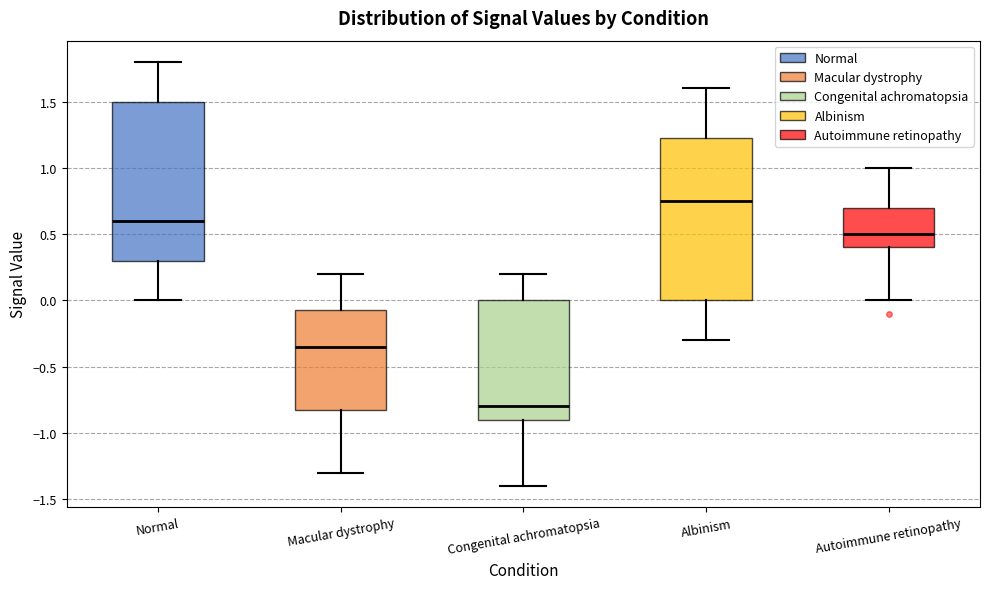

Reading left to right, transcribe this box plot: for each box, give where its median line is, the range the box spans, and where its two whiskers end, as read against the y-axis. The values are not printed on the chart, so give them approximately, as read against the axis.

Normal: median 0.60, box 0.30 to 1.50, whiskers 0.00 to 1.80
Macular dystrophy: median -0.35, box -0.80 to -0.05, whiskers -1.30 to 0.20
Congenital achromatopsia: median -0.80, box -0.90 to 0.00, whiskers -1.40 to 0.20
Albinism: median 0.75, box 0.00 to 1.25, whiskers -0.30 to 1.60
Autoimmune retinopathy: median 0.50, box 0.40 to 0.70, whiskers 0.00 to 1.00